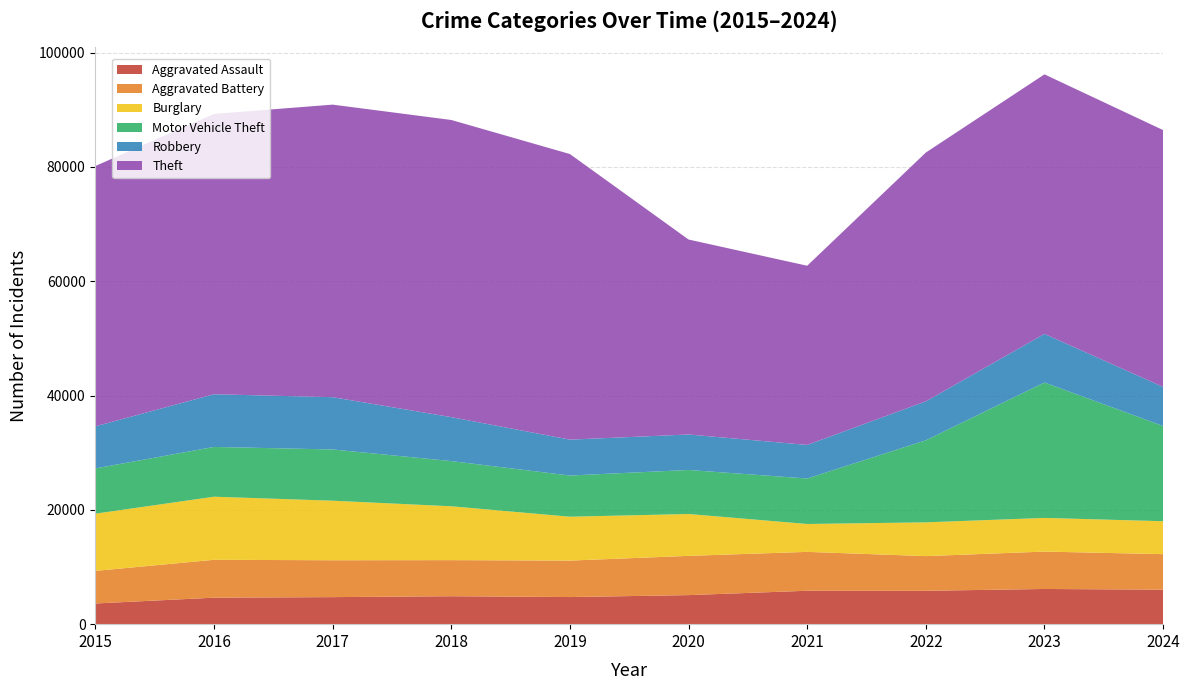

Reading right to left, list all the values displayed in this chart.

Aggravated Assault: 2024=6034	2023=6159	2022=5838	2021=5846	2020=5082	2019=4744	2018=4888	2017=4731	2016=4635	2015=3620
Aggravated Battery: 2024=6218	2023=6540	2022=6071	2021=6805	2020=6868	2019=6381	2018=6317	2017=6454	2016=6628	2015=5702
Burglary: 2024=5761	2023=5892	2022=5906	2021=4879	2020=7325	2019=7677	2018=9423	2017=10419	2016=11038	2015=10011
Motor Vehicle Theft: 2024=16662	2023=23699	2022=14360	2021=7957	2020=7707	2019=7206	2018=7908	2017=8965	2016=8712	2015=7916
Robbery: 2024=6833	2023=8499	2022=6812	2021=5876	2020=6207	2019=6279	2018=7690	2017=9147	2016=9218	2015=7364
Theft: 2024=44942	2023=45413	2022=43535	2021=31350	2020=34113	2019=49973	2018=51995	2017=51190	2016=49049	2015=45554